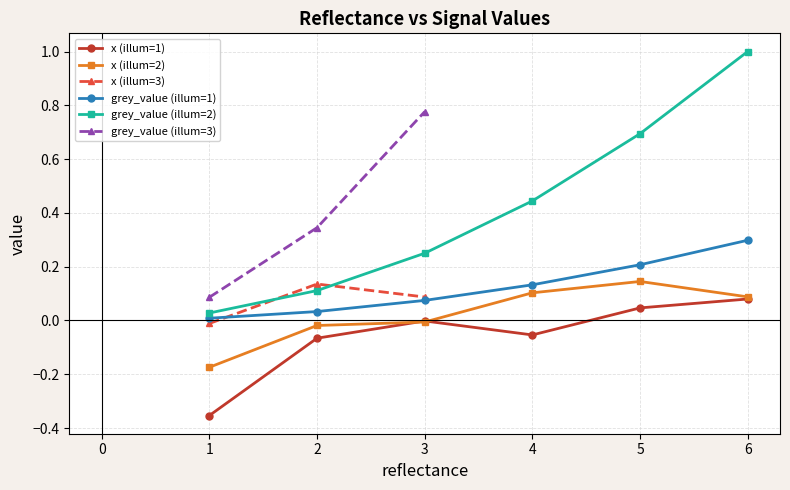

The x series shows -0.0 at 2. True or false?

False